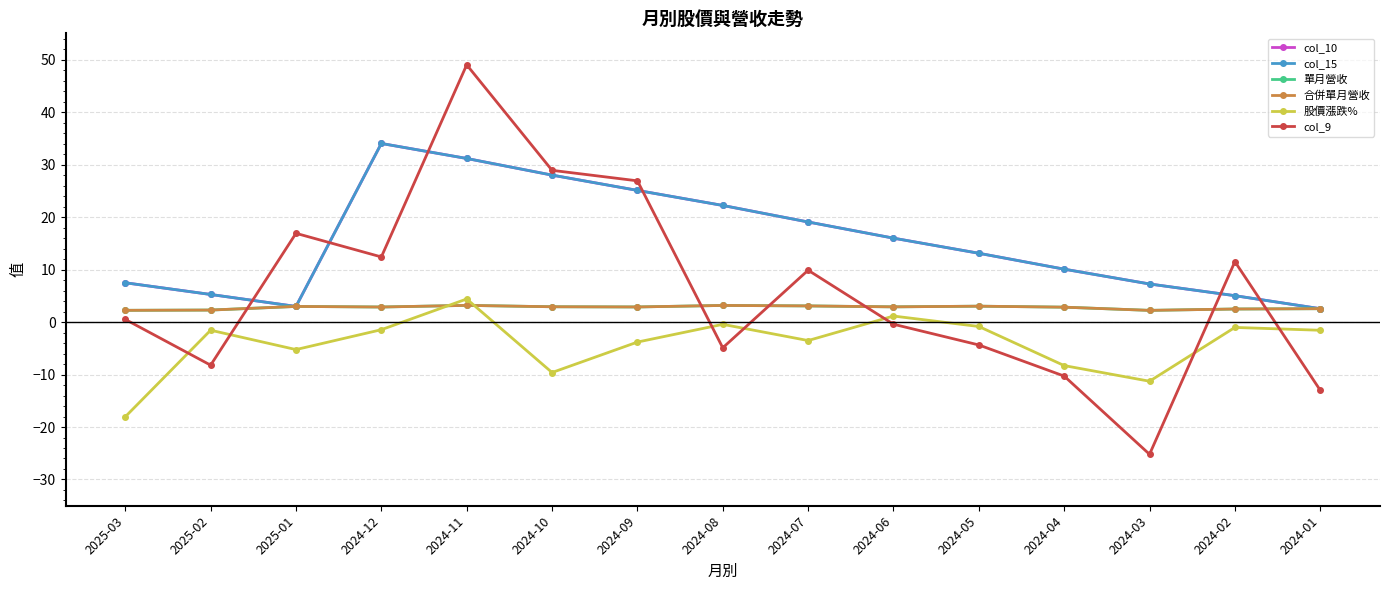

Does the chart have visible grid lines?

Yes